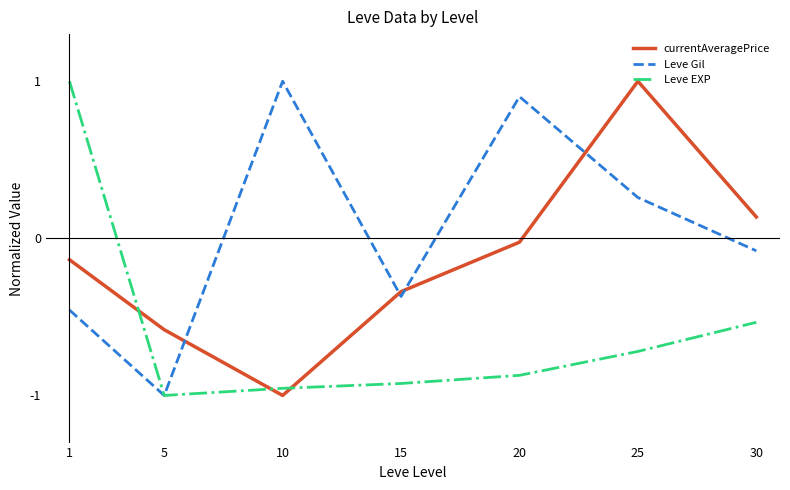

True or false: Leve EXP has a value of -1.0 at 25.

False